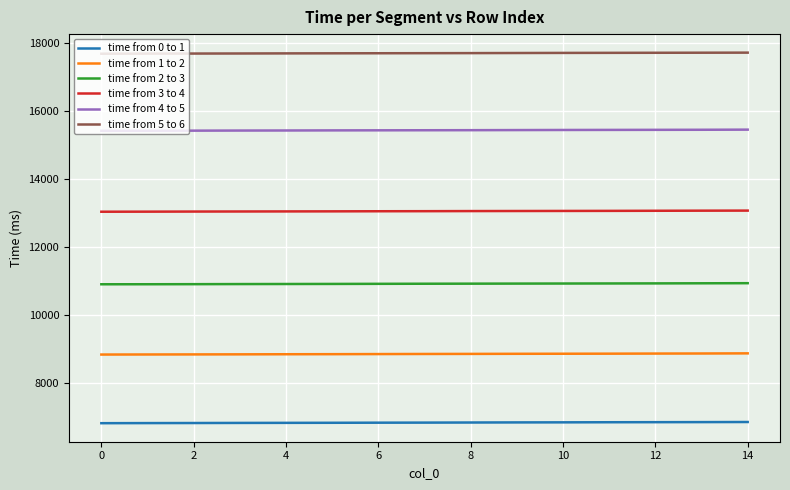

Is this an area chart (filled region under the line)?

No